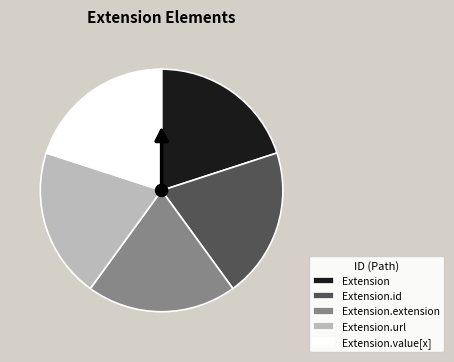

How many segments does this pie chart have?

5